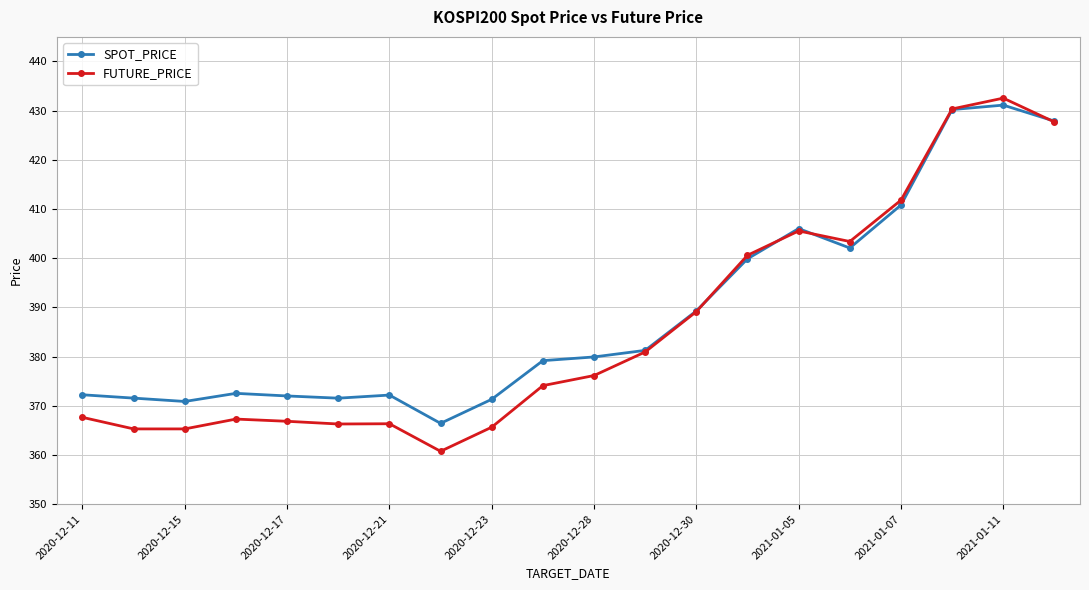

What are all the series names shown in the legend?

SPOT_PRICE, FUTURE_PRICE